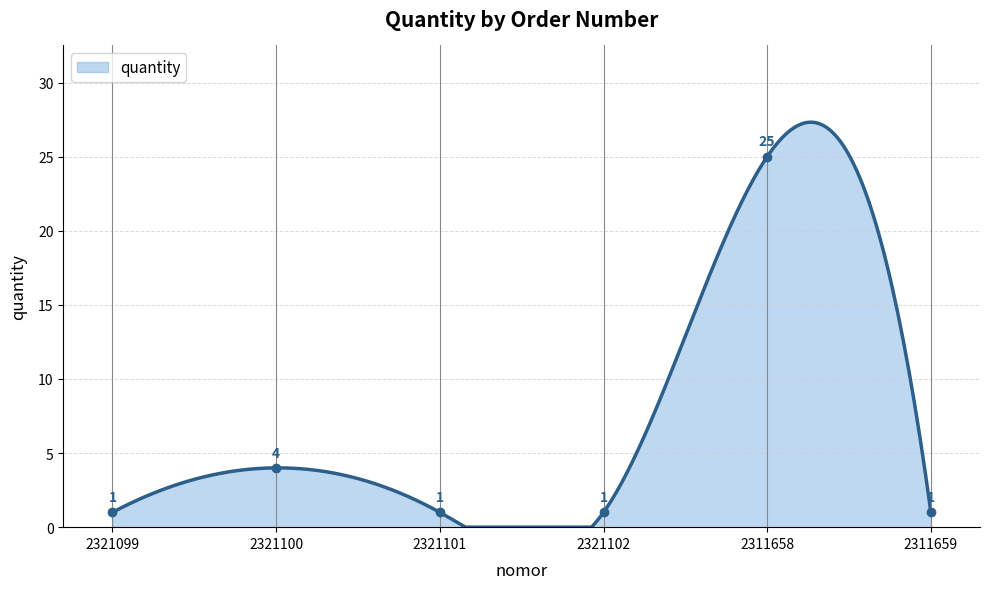

What is the greatest value displayed?

27.3